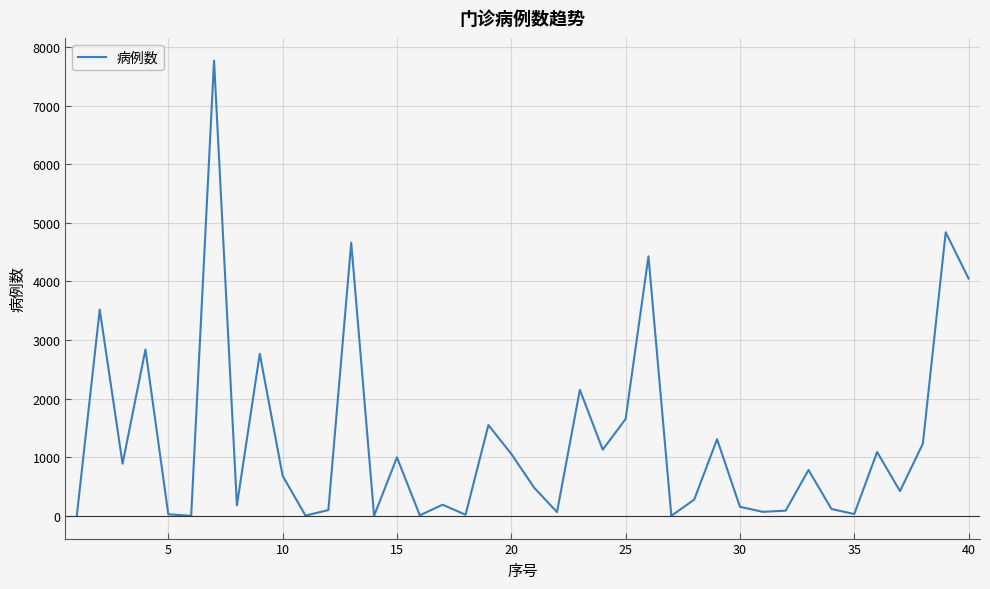

What is the difference between the maximum and minimum values?

7762